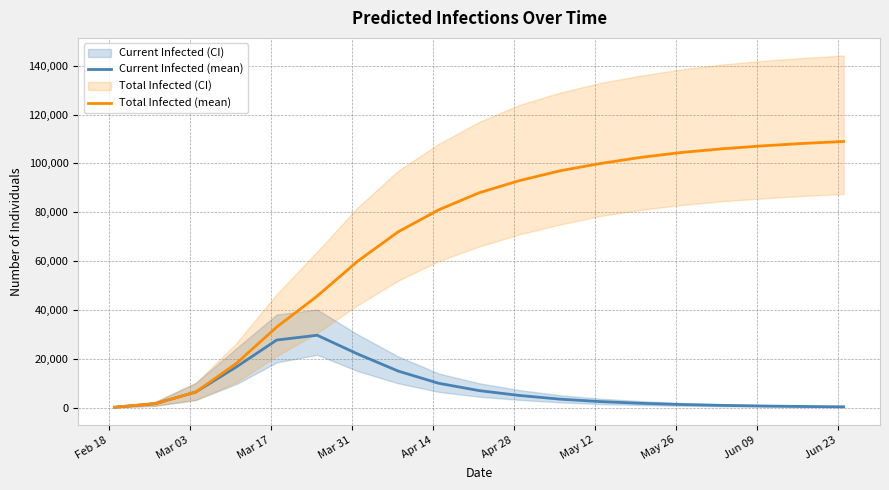

In Current Infected (mean), how many points are higher than both neighbors (excluding endpoints)?

1